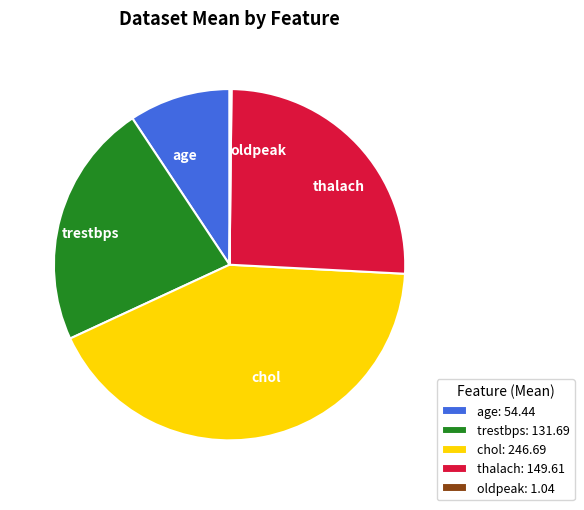

Approximately how many times larger is the value at chol compared to thalach?

1.6